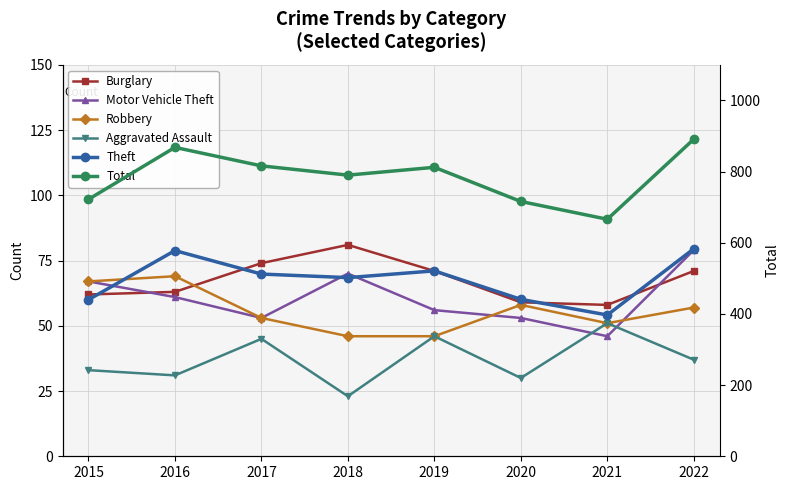

Reading left to right, what are all the values shown in this chart?

Burglary: 2015=62	2016=63	2017=74	2018=81	2019=71	2020=59	2021=58	2022=71
Motor Vehicle Theft: 2015=67	2016=61	2017=53	2018=70	2019=56	2020=53	2021=46	2022=79
Robbery: 2015=67	2016=69	2017=53	2018=46	2019=46	2020=58	2021=51	2022=57
Aggravated Assault: 2015=33	2016=31	2017=45	2018=23	2019=46	2020=30	2021=51	2022=37
Theft: 2015=440	2016=578	2017=512	2018=502	2019=521	2020=441	2021=397	2022=583
Total: 2015=722	2016=868	2017=816	2018=790	2019=812	2020=716	2021=666	2022=891